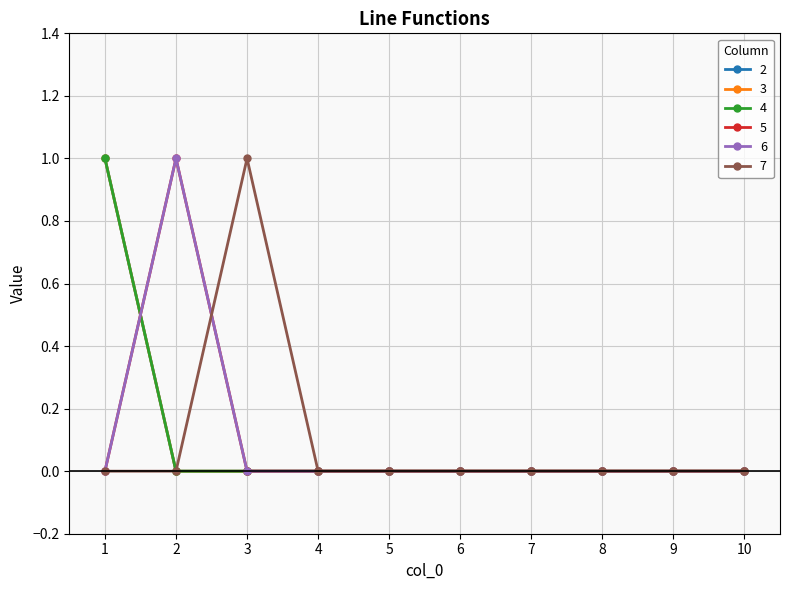

How many lines are shown in the chart?

6